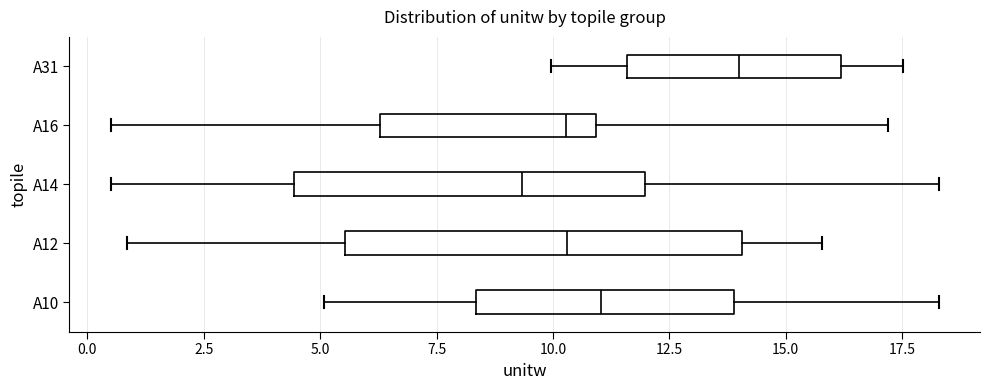

Which box is the widest, from its left edge to its right edge?

A12